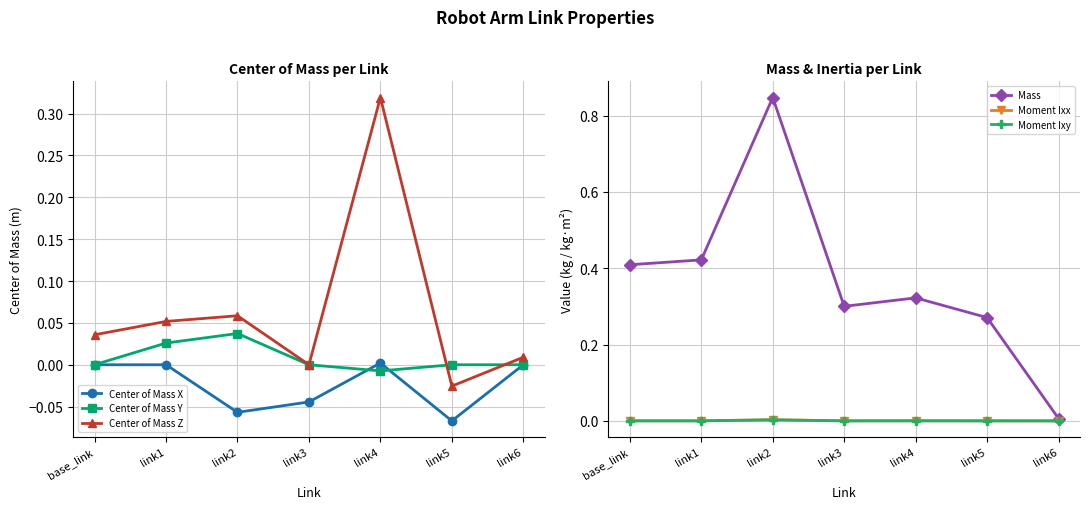

How many lines are shown in the chart?

6